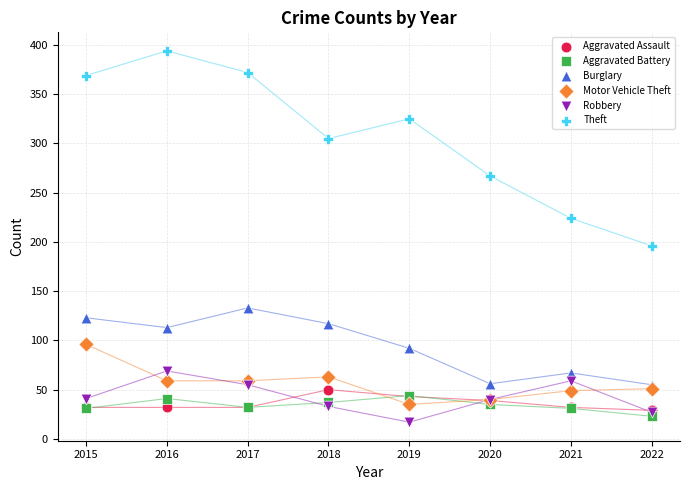

Which series has the widest spread of Y values?

Theft